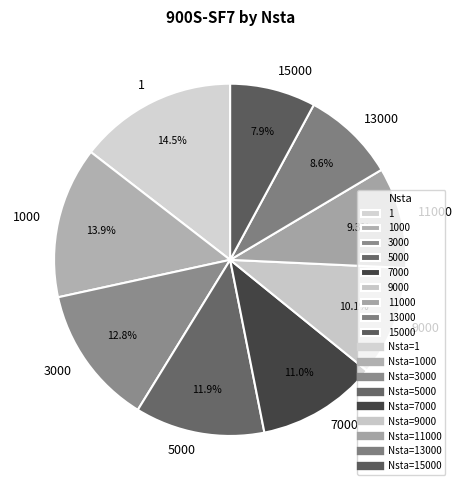

Count the number of slices in the pie.

9